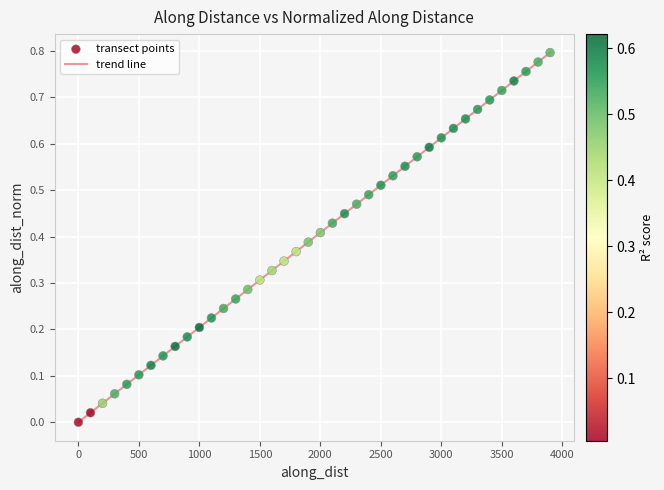

Does the chart have visible grid lines?

Yes